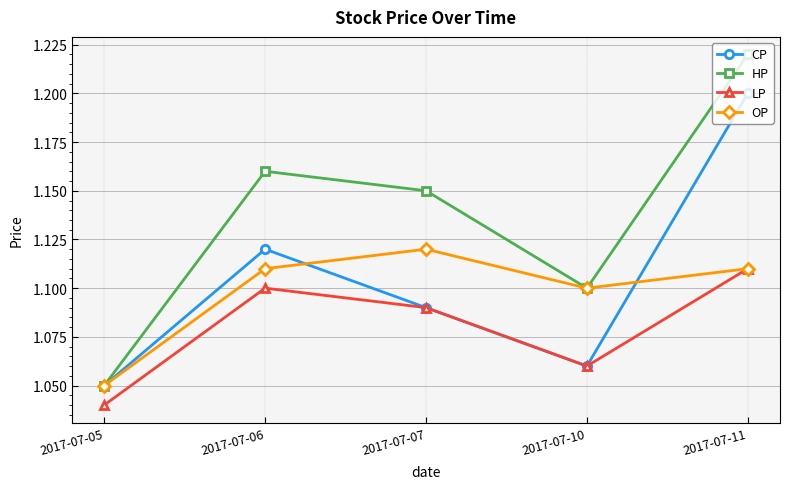

Where is CP nearest to the value 1?

2017-07-05